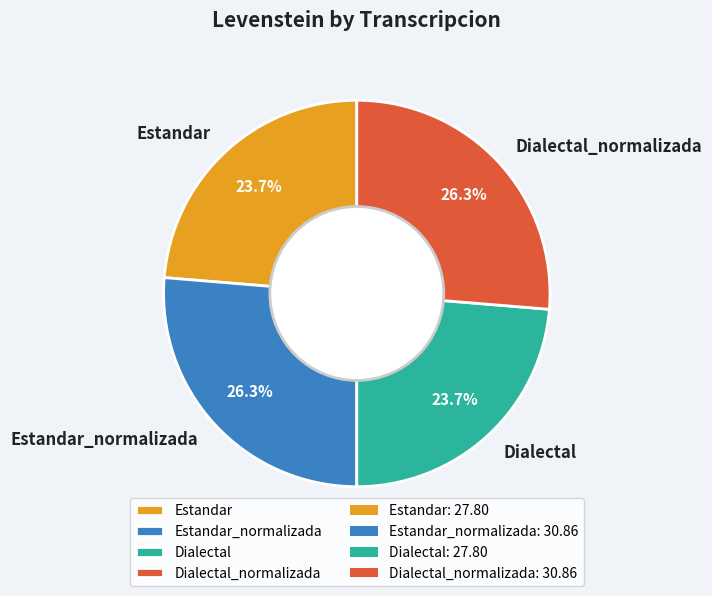

Is it true that Dialectal_normalizada is 20% of the pie?

False